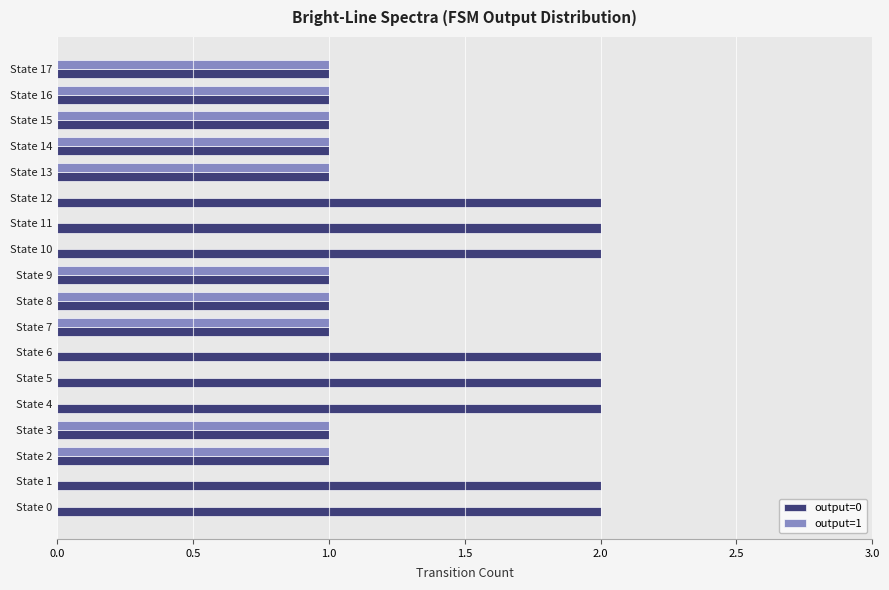

Is the value of output=0 at State 11 greater than the value of output=1 at State 5?

Yes